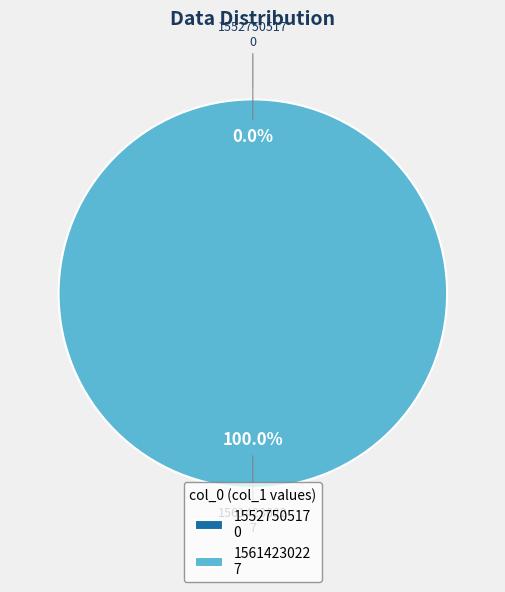

The 1552750517 slice represents 6% of the pie. True or false?

False